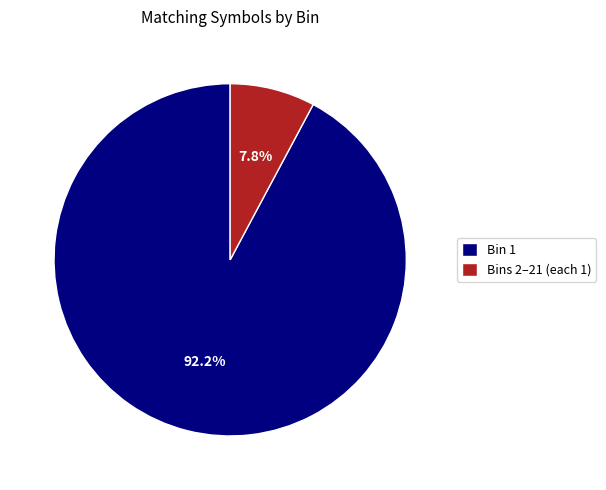

Do Bin 1 and Bins 2–21 (each 1) together represent more than half of the pie?

Yes